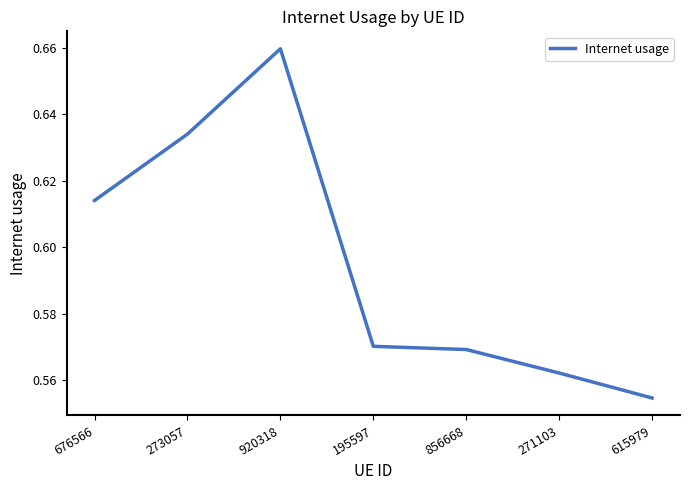

What position from the right is 615979?

1